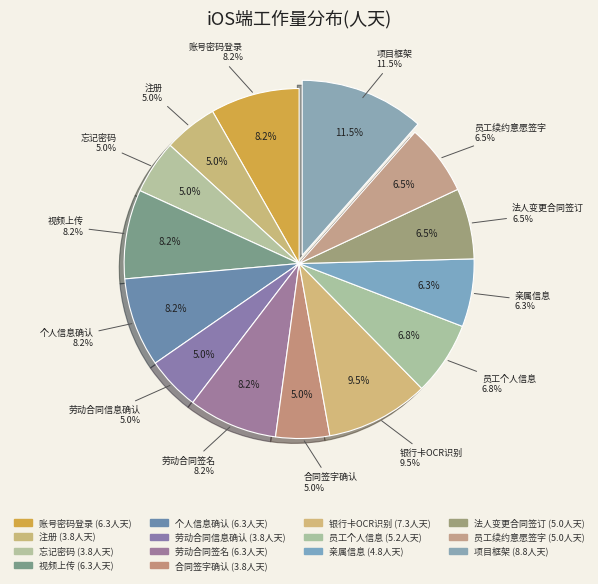

What is the largest slice in the pie chart?

项目框架